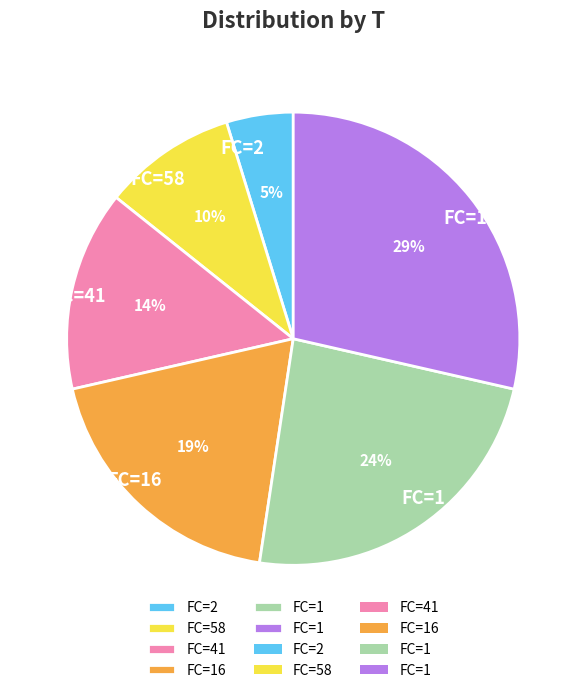

Is there a majority slice in this chart?

No